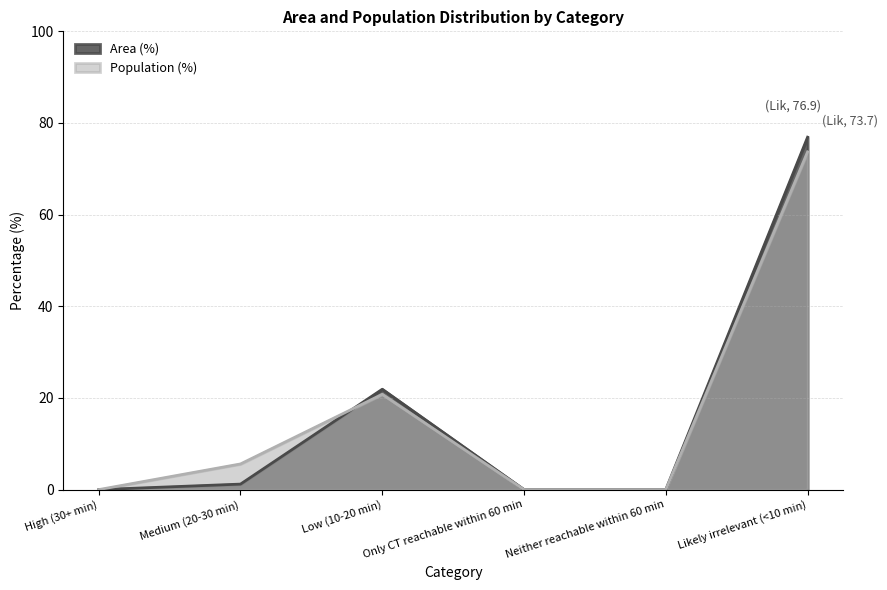

What are all the series names shown in the legend?

Area (%), Population (%)